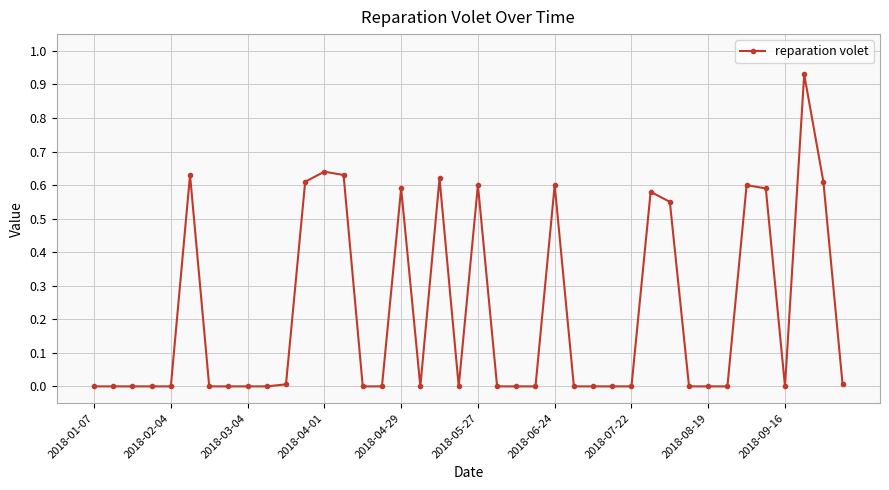

True or false: the data shows 0.4 at 2018-04-29.

False